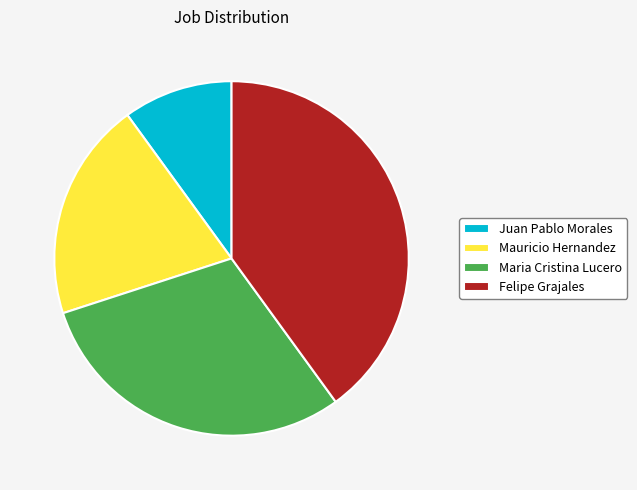

Is Mauricio Hernandez the majority of the pie?

No